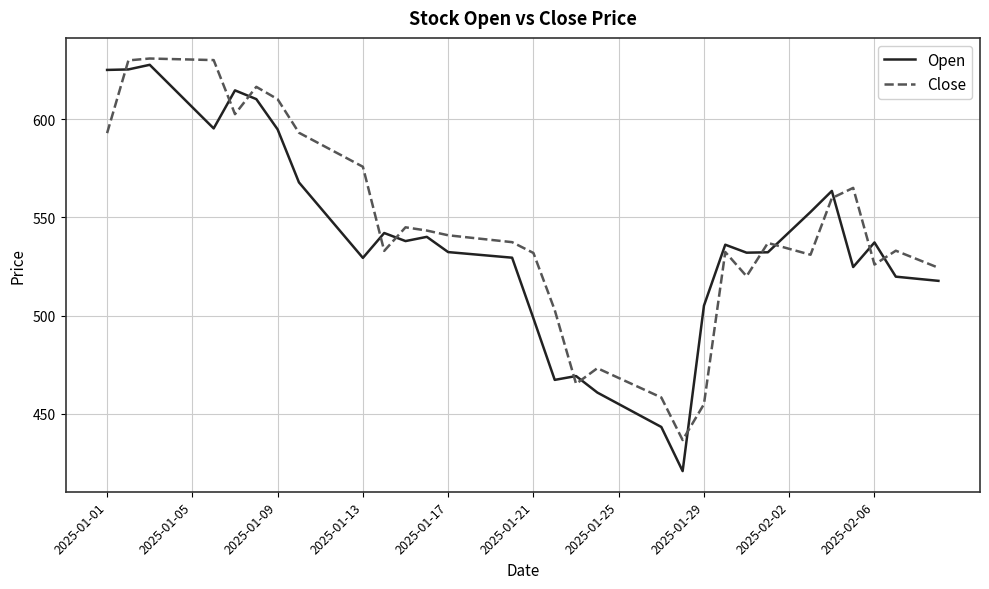

True or false: Open and Close cross at least once.

True